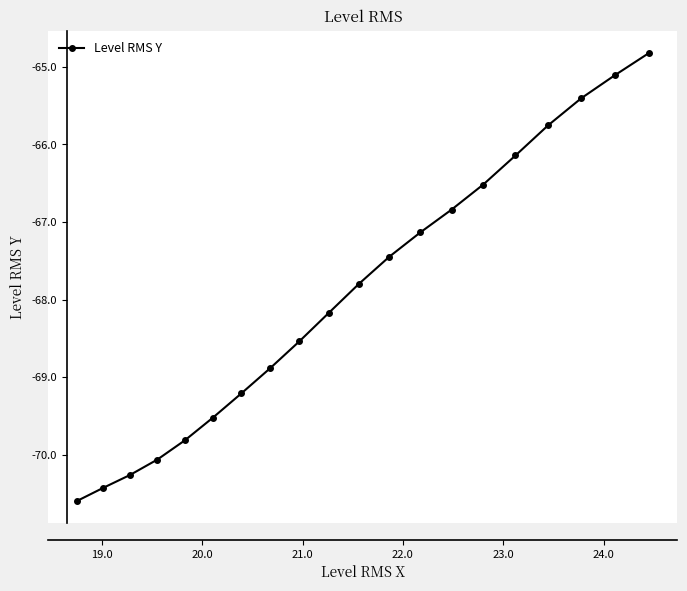

What is the average value?

-67.9